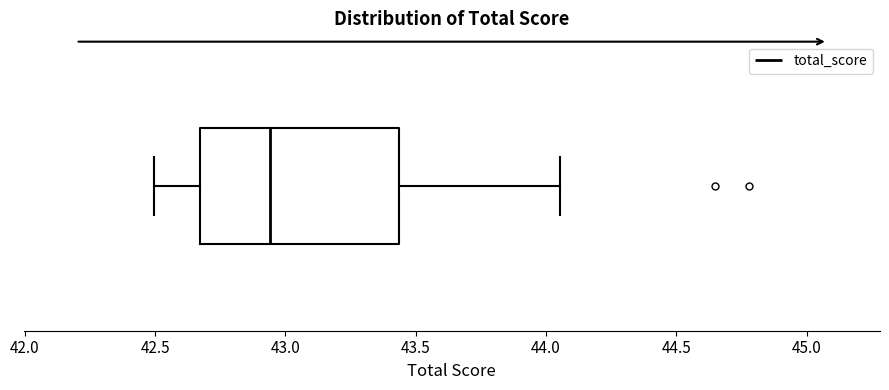

Transcribe this box plot: give where the median line is, the range the box spans, and where the two whiskers end, as read against the x-axis. The values are not printed on the chart, so give them approximately, as read against the axis.

median 42.95, box 42.65 to 43.45, whiskers 42.50 to 44.05